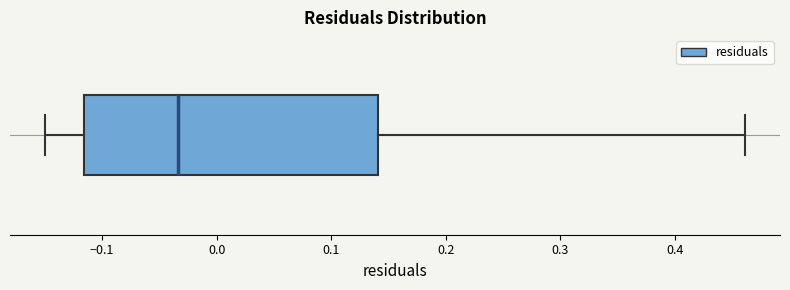

Where does the median line of the box sit on the x-axis? The values are not printed on the chart, so give them approximately, as read against the axis.

-0.03